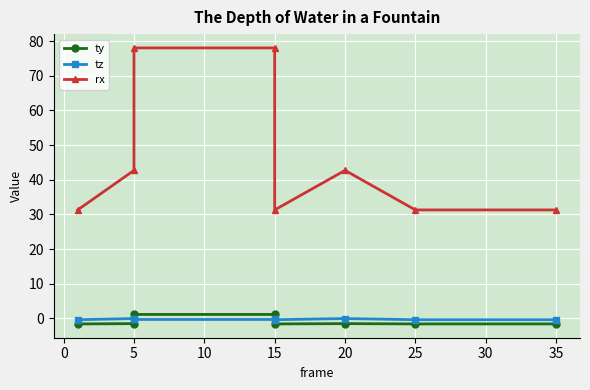

True or false: tz and rx cross at least once.

False